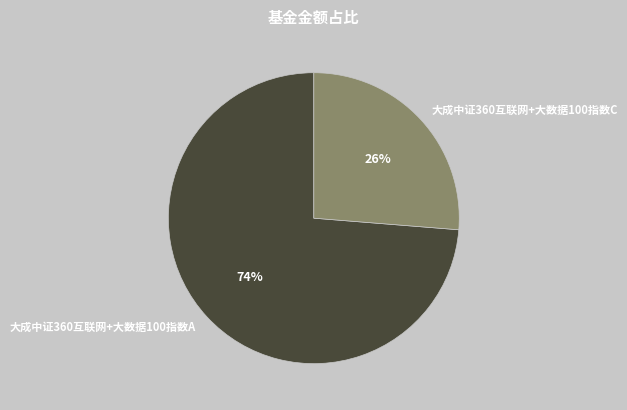

Between 大成中证360互联网+大数据100指数C and 大成中证360互联网+大数据100指数A, which is larger?

大成中证360互联网+大数据100指数A